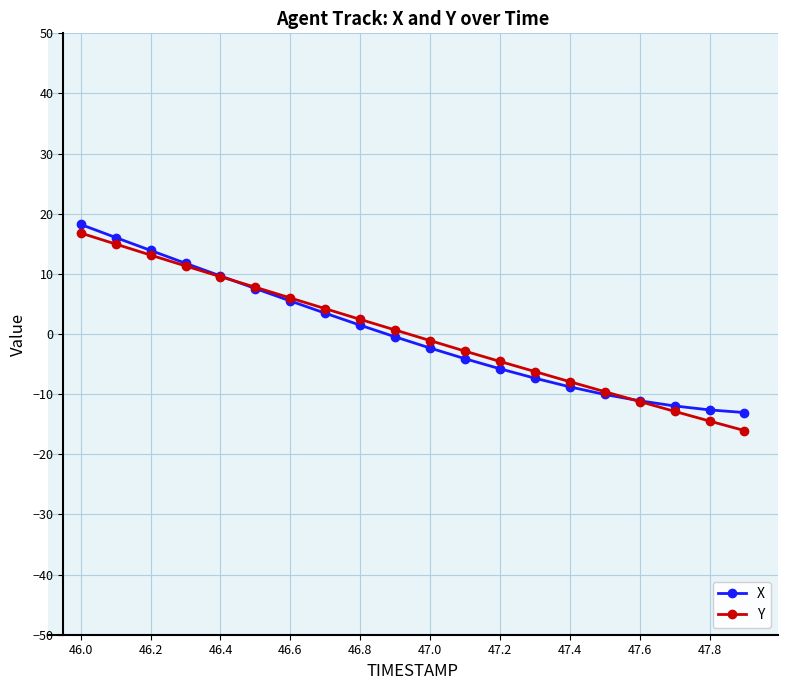

What are all the series names shown in the legend?

X, Y